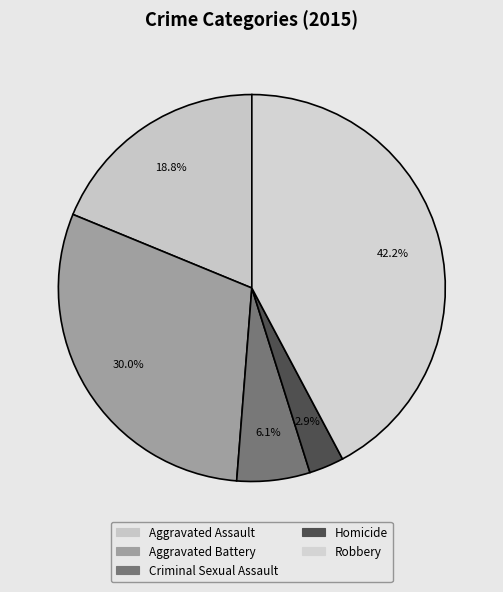

Which slice is the smallest?

Homicide